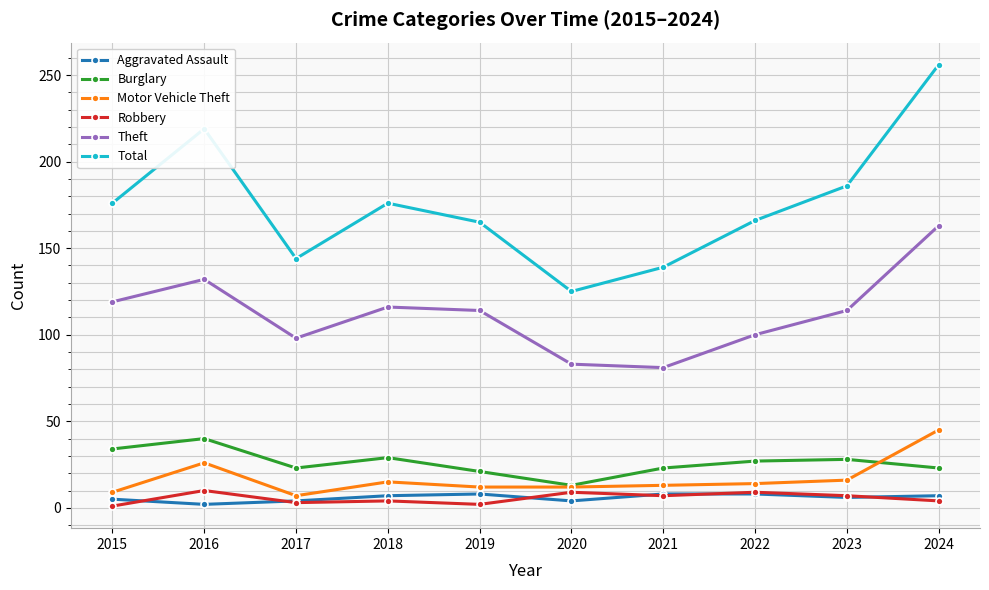

What is the difference between the Motor Vehicle Theft values at 2024 and 2016?

19